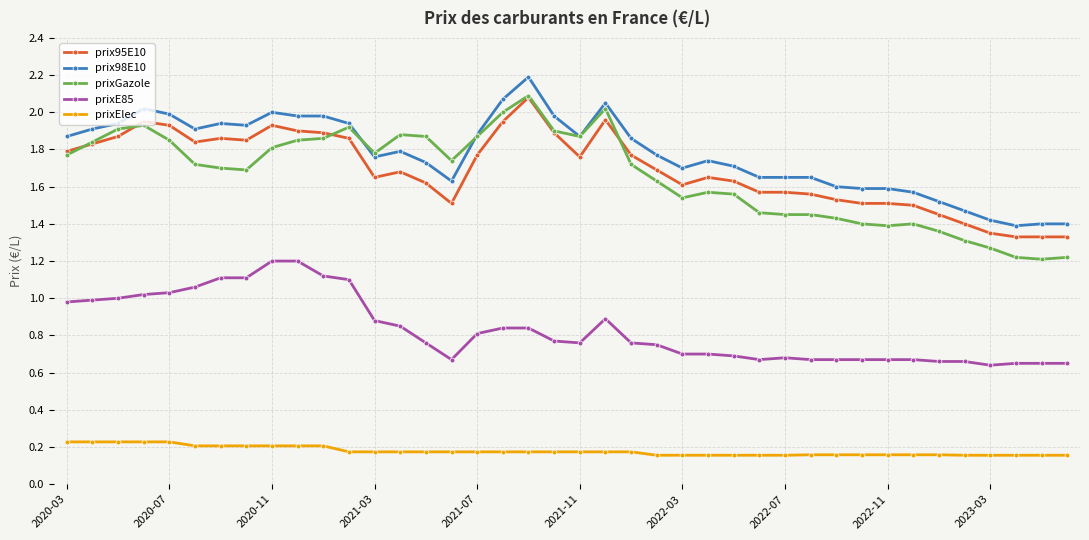

True or false: prixElec and prix95E10 intersect in this chart.

False